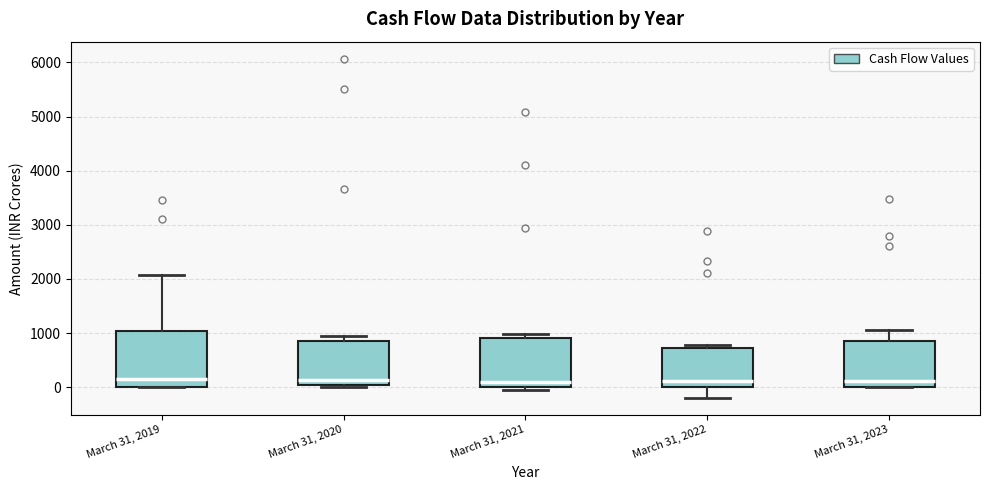

Which box is the tallest, from its lower edge to its upper edge?

March 31, 2019